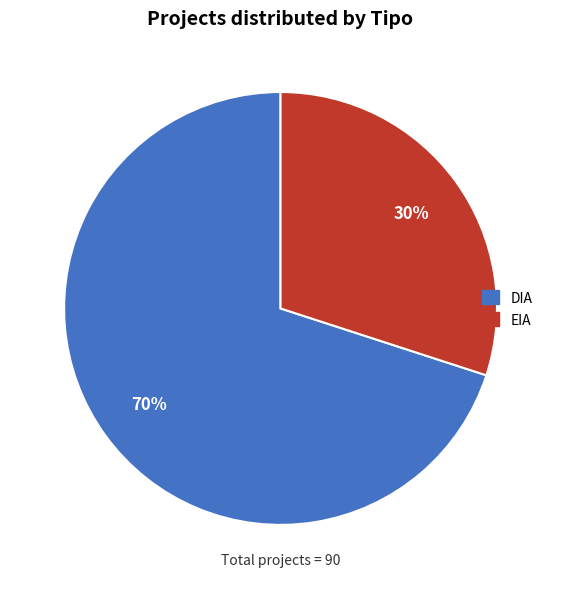

Which has a higher value, EIA or DIA?

DIA